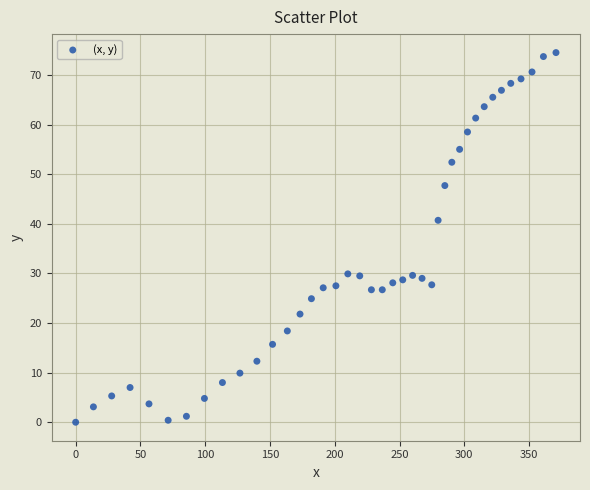

What Y value in the scatter plot is closest to 37?

40.7